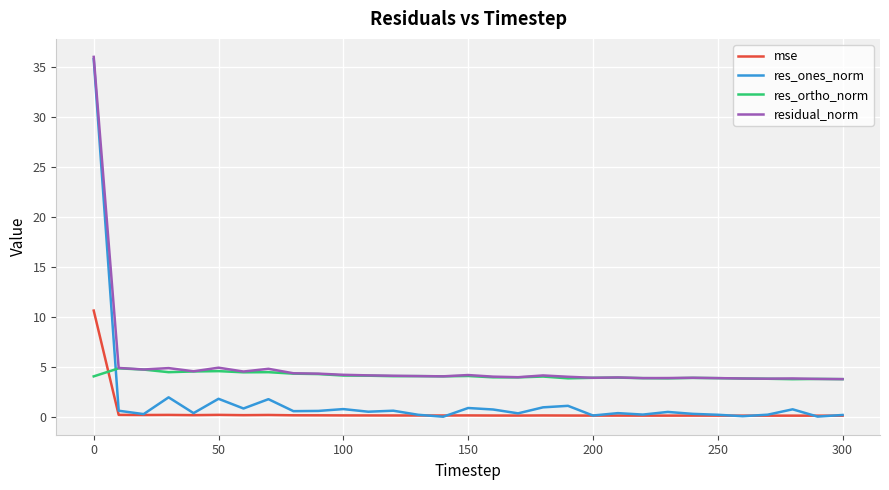

What is the maximum value shown in the chart?

36.0